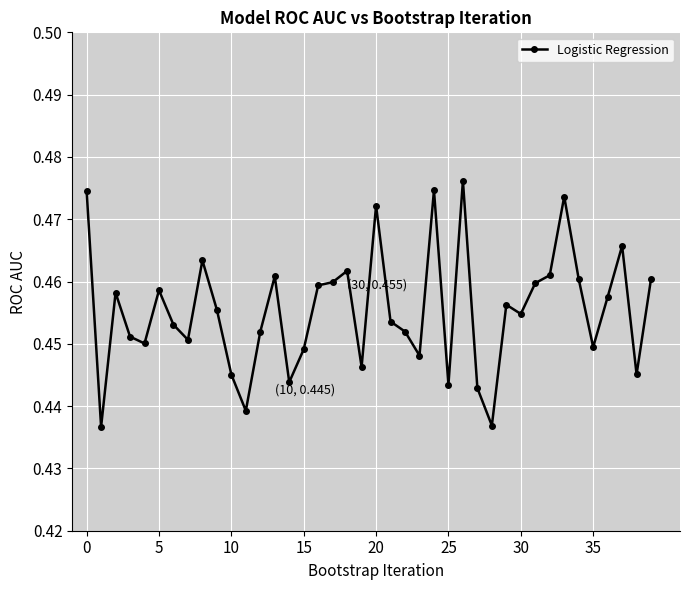

True or false: there are more than 2 points higher than both neighbors.

True